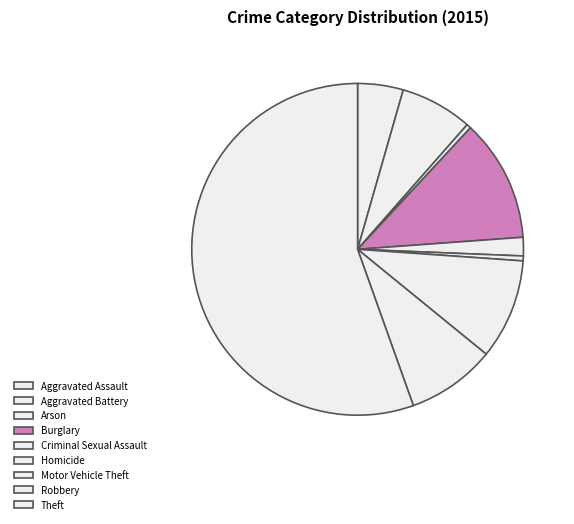

Count the number of slices in the pie.

9